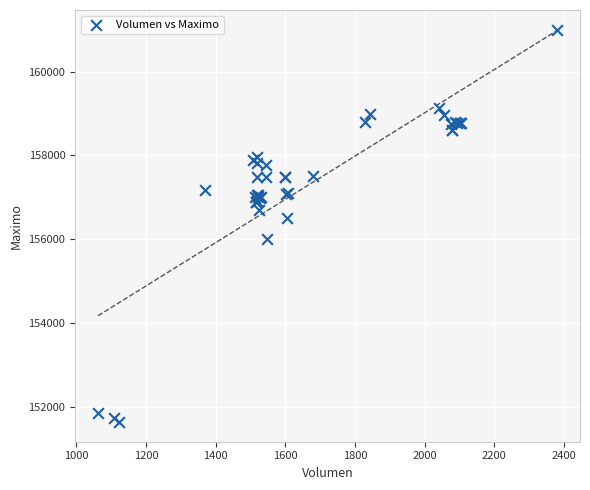

What Y value in the scatter plot is closest to 156316?

156500